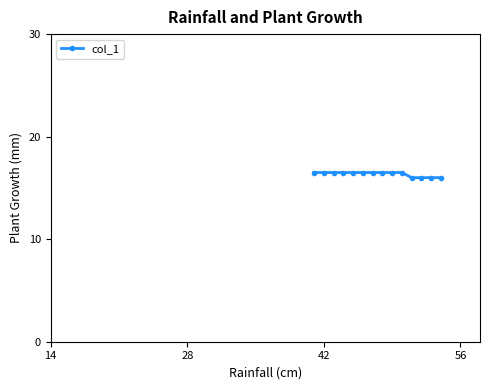

What is the greatest value displayed?

16.5